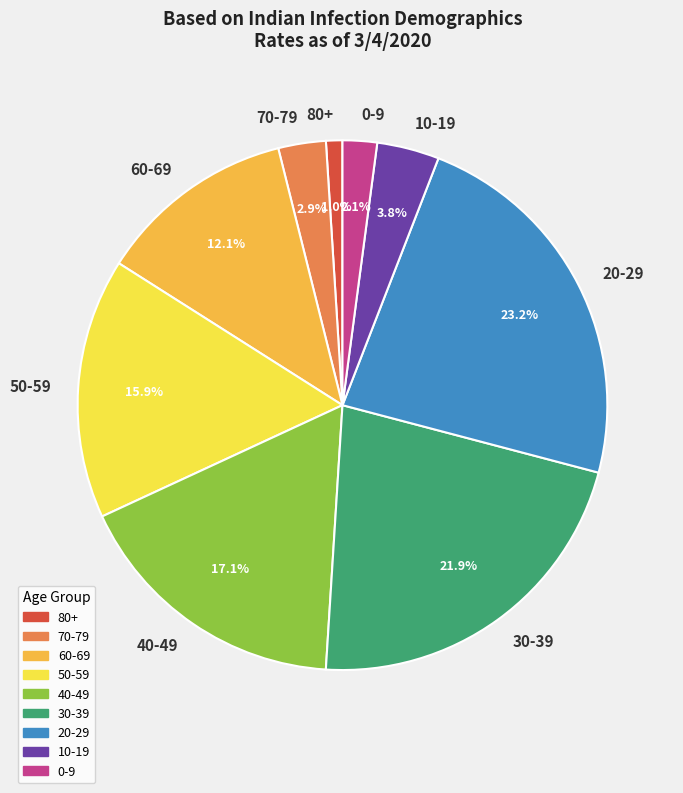

How many slices are in this pie chart?

9